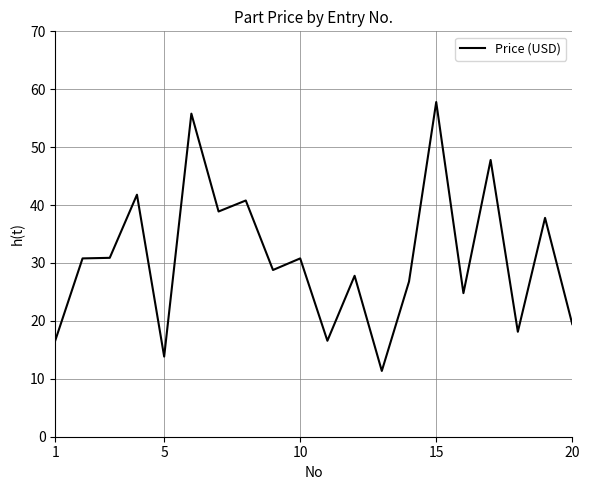

How many lines are shown in the chart?

1